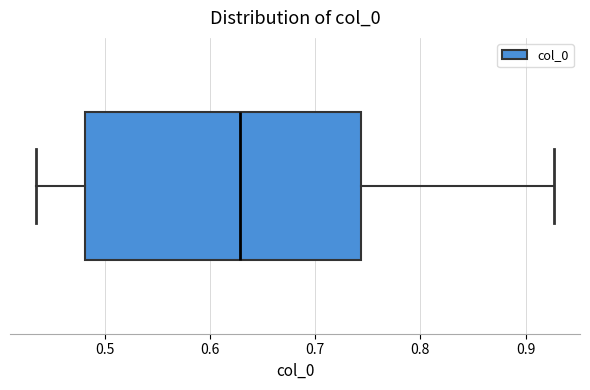

Where does the left whisker of the box end on the x-axis? The values are not printed on the chart, so give them approximately, as read against the axis.

0.43